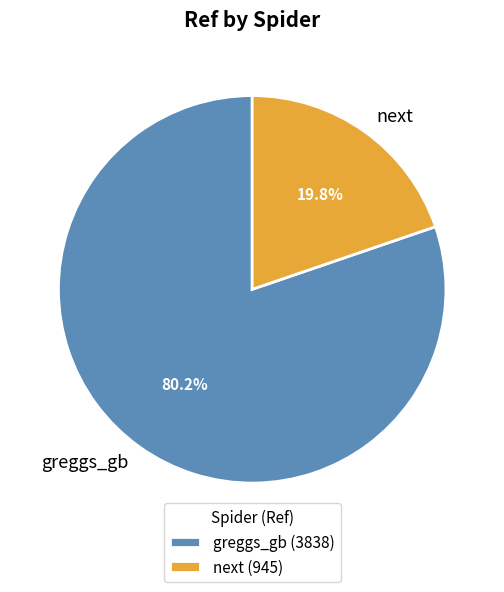

How many slices are in this pie chart?

2